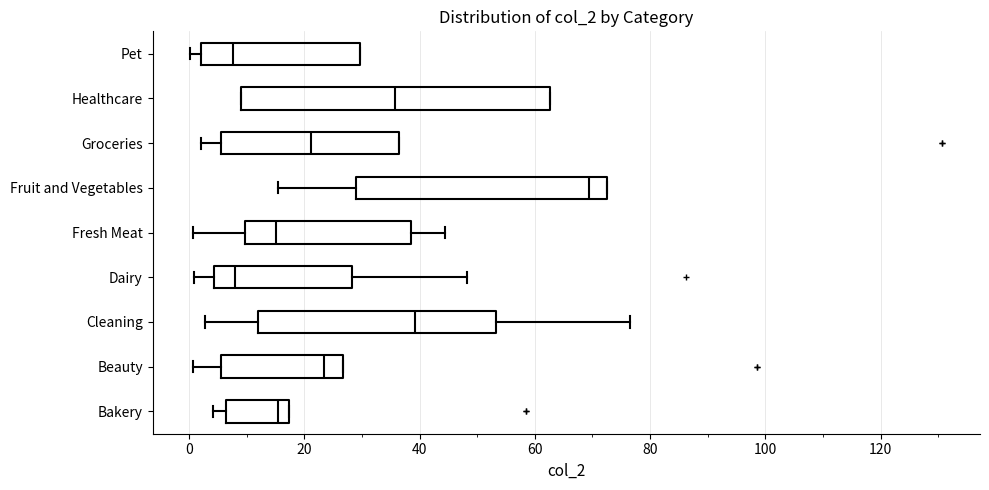

Reading bottom to top, transcribe this box plot: for each box, give where its median line is, the range the box spans, and where its two whiskers end, as read against the x-axis. The values are not printed on the chart, so give them approximately, as read against the axis.

Bakery: median 16, box 6 to 18, whiskers 4 to 18
Beauty: median 24, box 6 to 26, whiskers 0 to 26
Cleaning: median 40, box 12 to 54, whiskers 2 to 76
Dairy: median 8, box 4 to 28, whiskers 0 to 48
Fresh Meat: median 16, box 10 to 38, whiskers 0 to 44
Fruit and Vegetables: median 70, box 28 to 72, whiskers 16 to 72
Groceries: median 22, box 6 to 36, whiskers 2 to 36
Healthcare: median 36, box 10 to 62, whiskers 10 to 62
Pet: median 8, box 2 to 30, whiskers 0 to 30